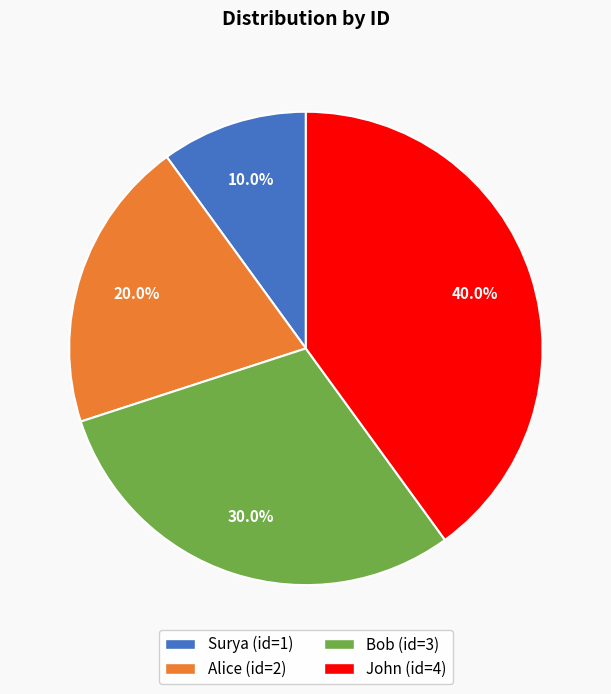

The Surya slice represents 10% of the pie. True or false?

True